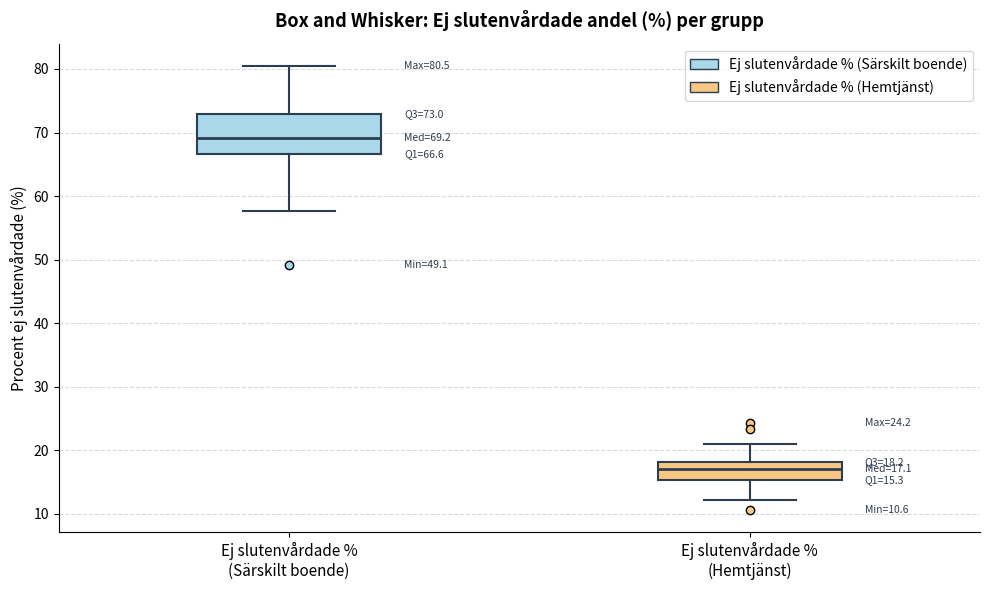

Which box's median line is the highest?

Ej slutenvårdade % (Särskilt boende)